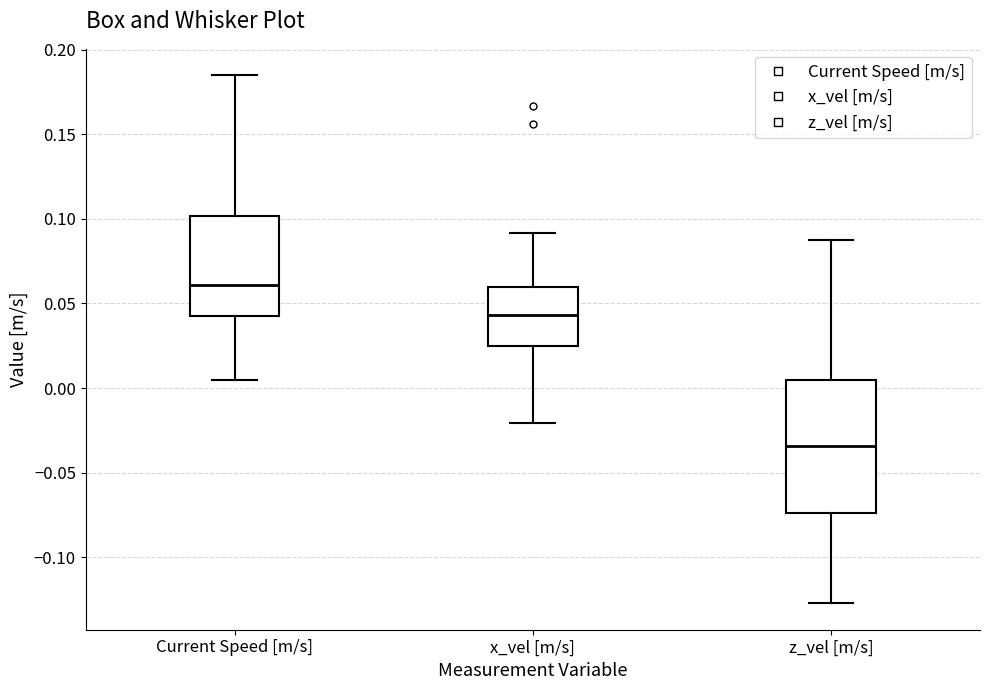

Where does the median line of the box for x_vel [m/s] sit on the y-axis? The values are not printed on the chart, so give them approximately, as read against the axis.

0.045